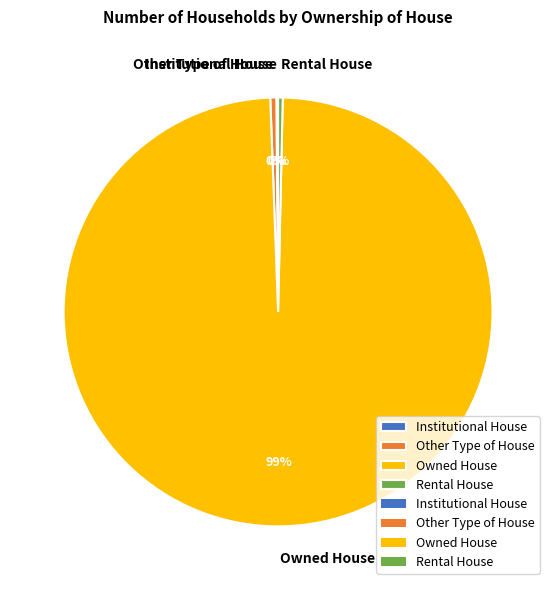

Which has a higher value, Other Type of House or Owned House?

Owned House